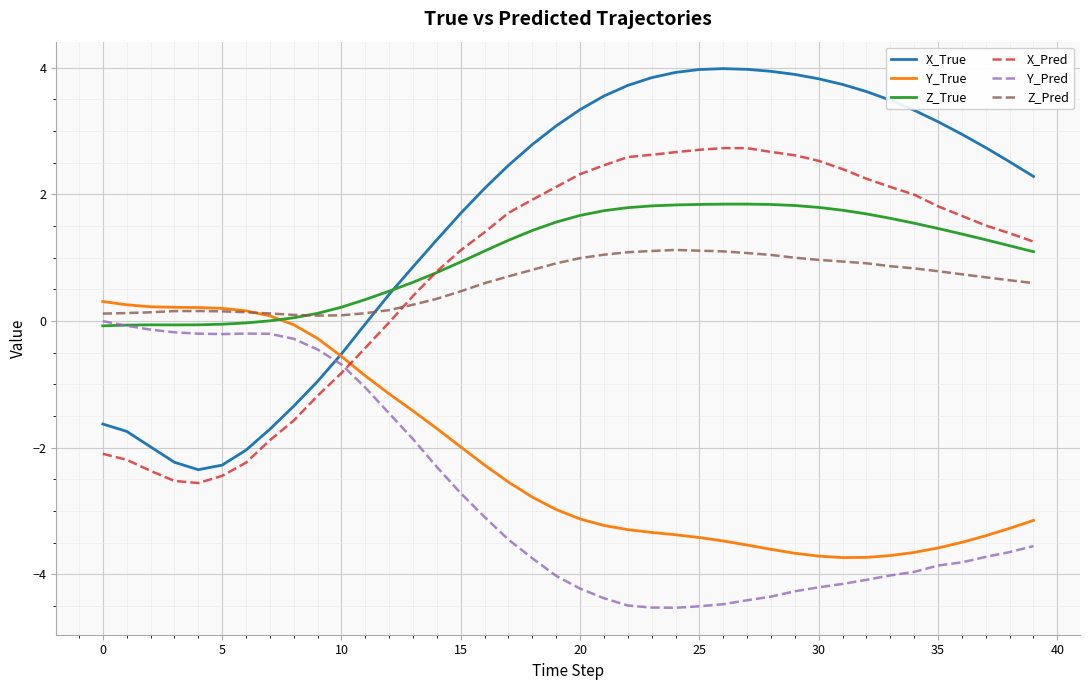

What is the smallest value displayed?

-4.5